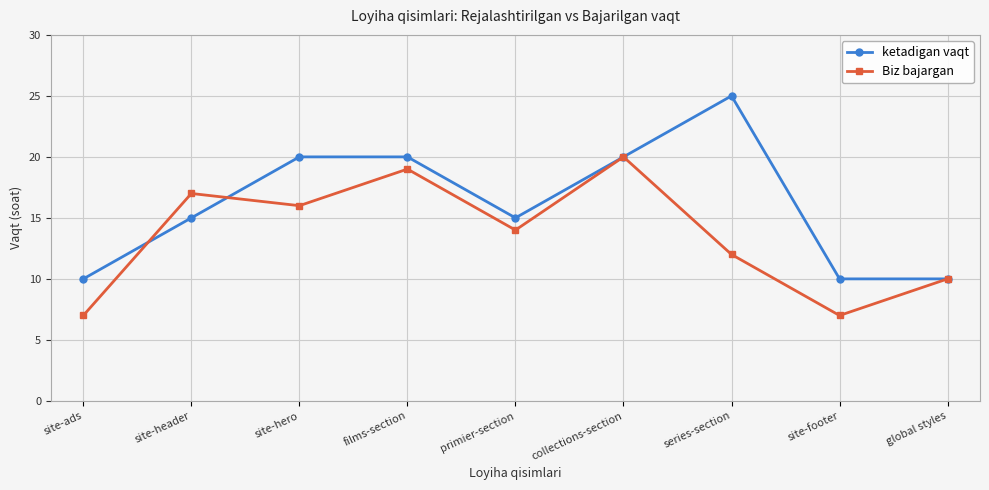

In Biz bajargan, how many points are lower than both neighbors (excluding endpoints)?

3